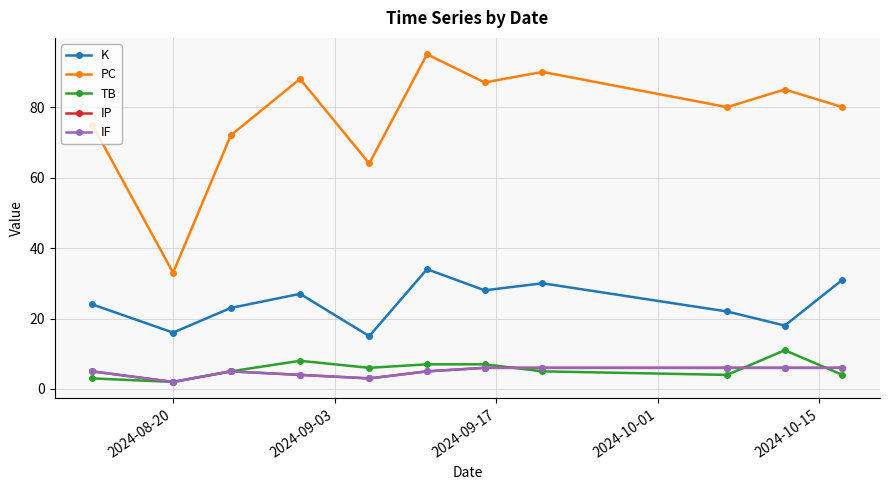

What is the difference between the second highest and second lowest values in the IF series?

3